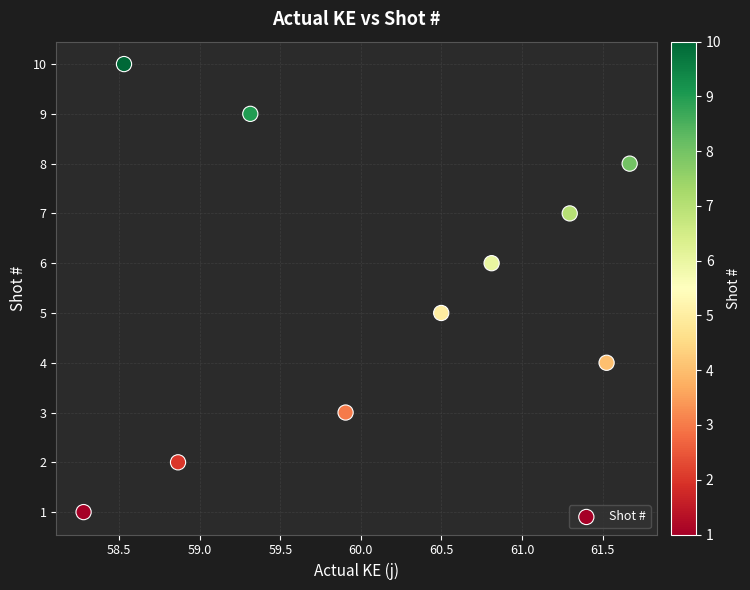

What is the range of Y values (max minus min)?

9